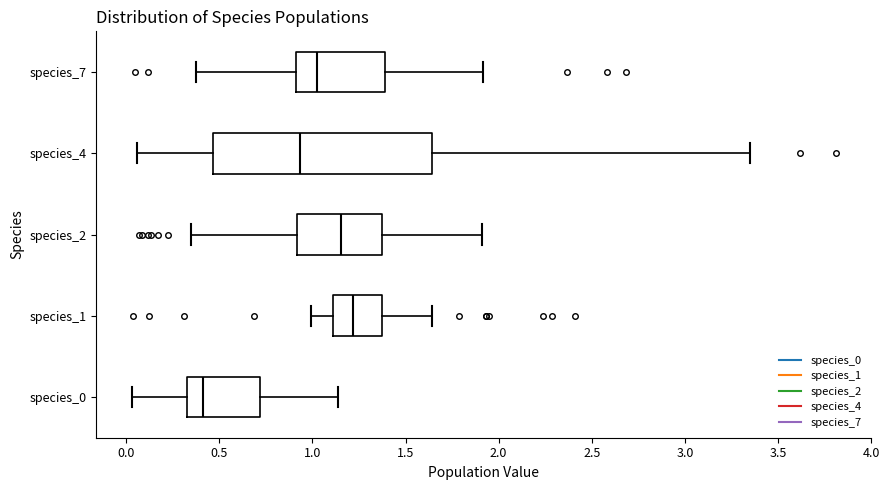

Which box's median line is the furthest to the right?

species_1